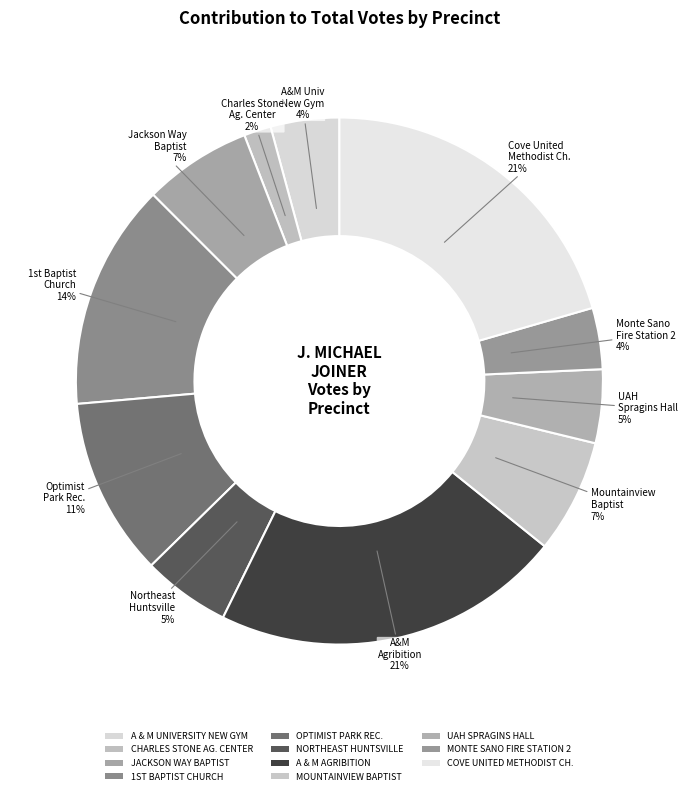

What is the change in value from OPTIMIST PARK REC. to COVE UNITED METHODIST CH.?

+1168